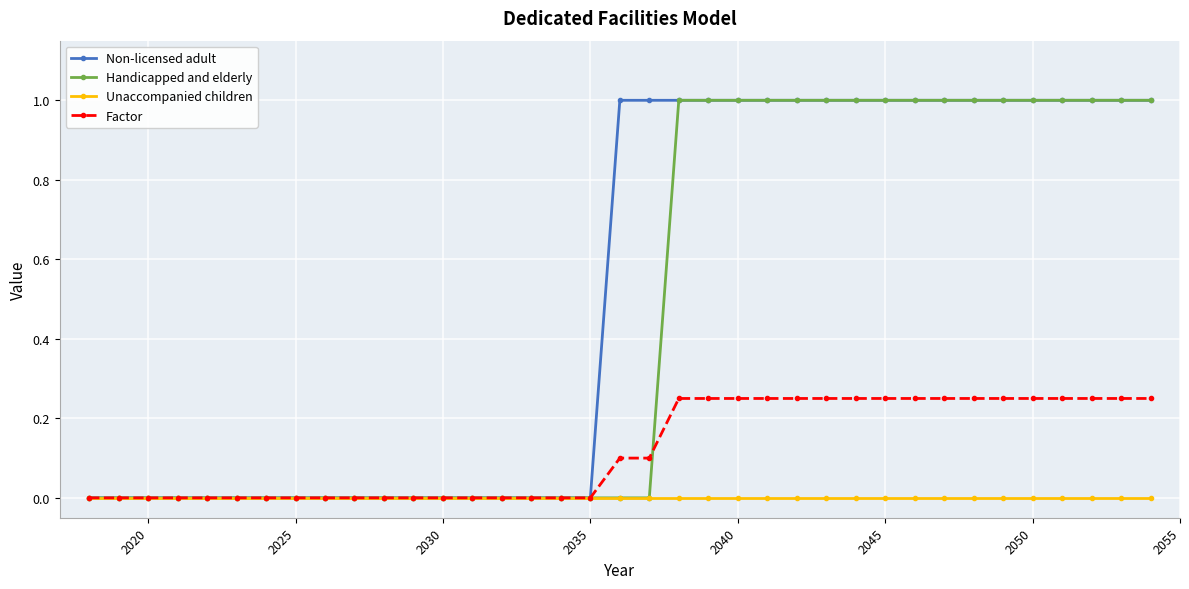

Which series has the largest total across all categories?

Non-licensed adult